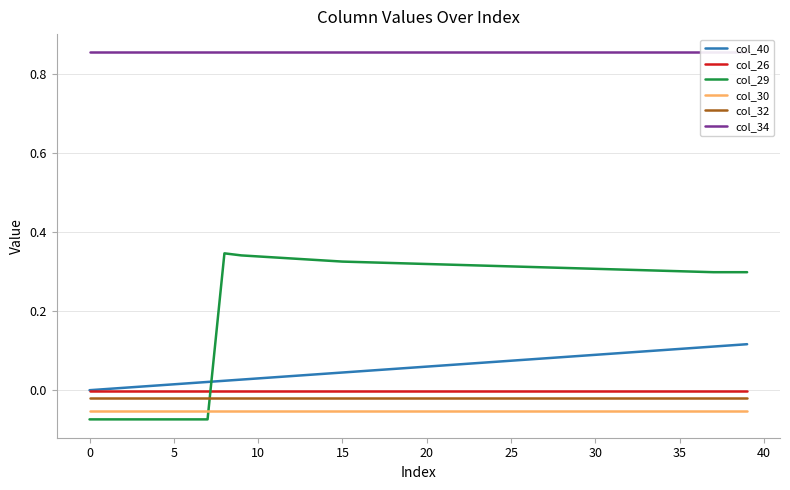

The col_26 series shows -0.0 at 30. True or false?

True